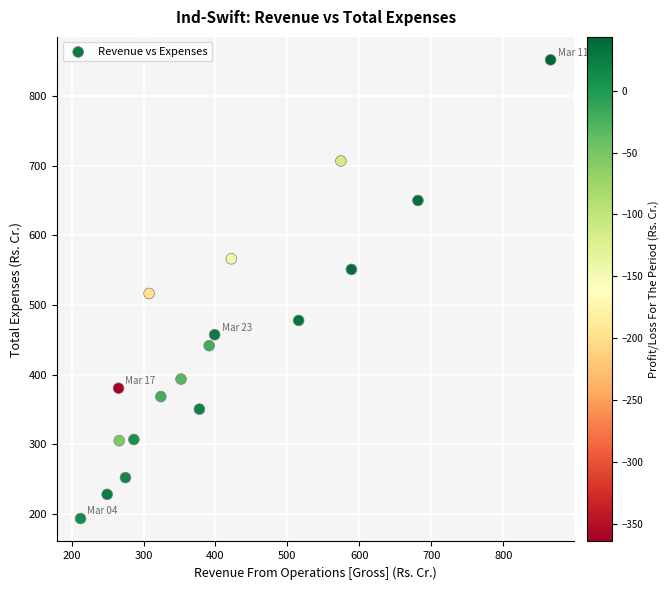

What is the range of Y values (max minus min)?

658.9